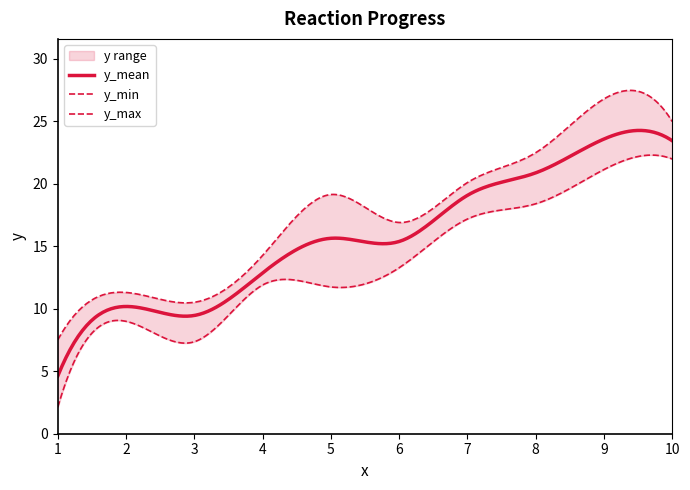

Does the chart have visible grid lines?

No